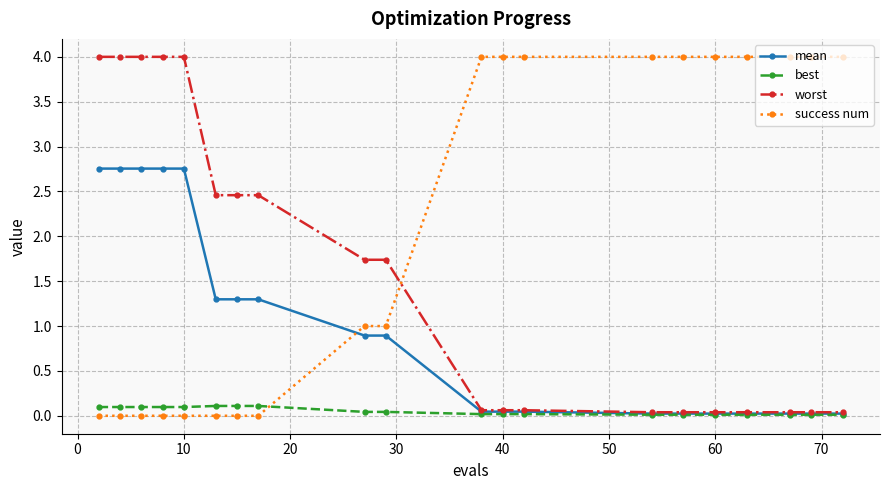

What are all the series names shown in the legend?

mean, best, worst, success num